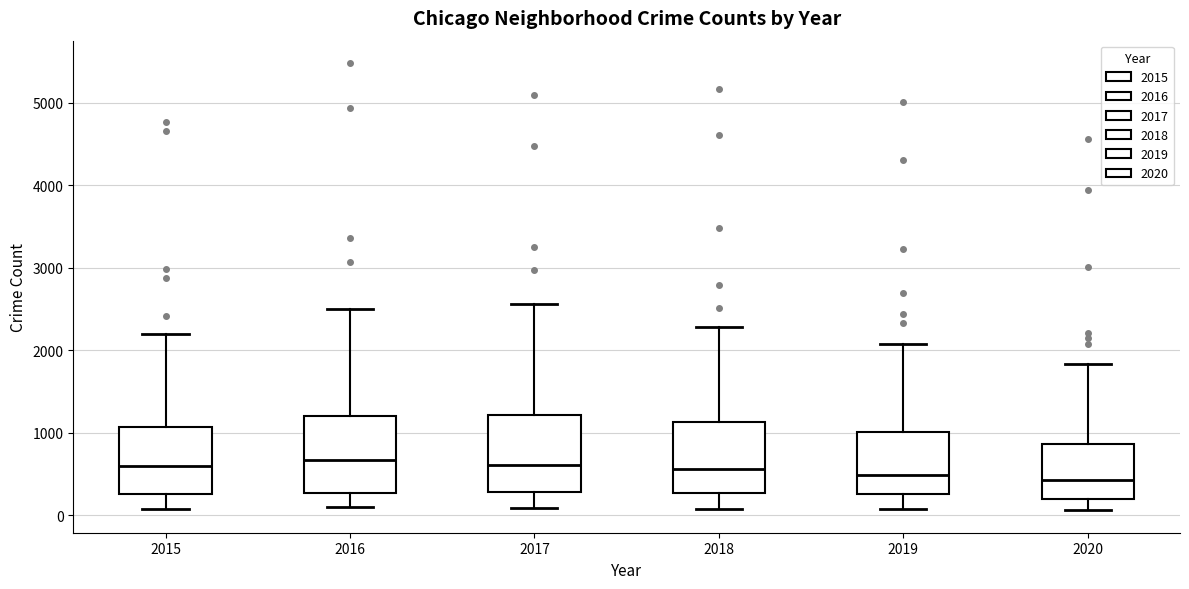

Where does the lower whisker of the box at x = 2016 end on the y-axis? The values are not printed on the chart, so give them approximately, as read against the axis.

100